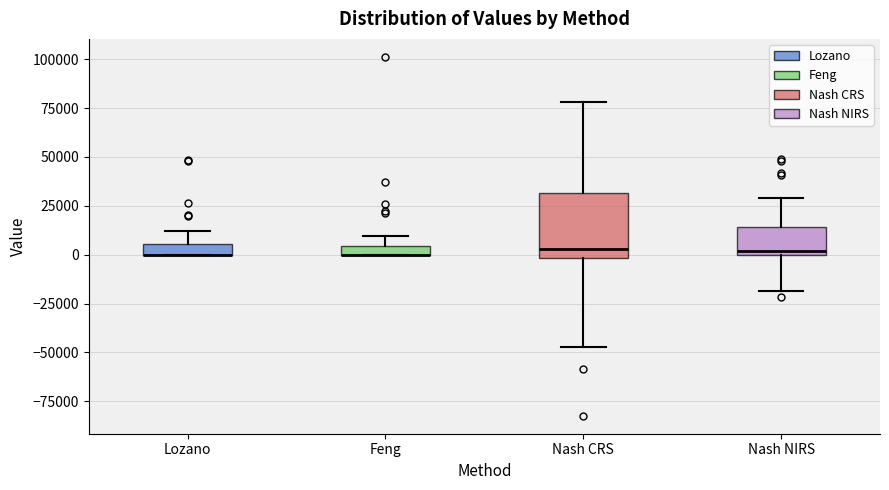

Which box is the tallest, from its lower edge to its upper edge?

Nash CRS